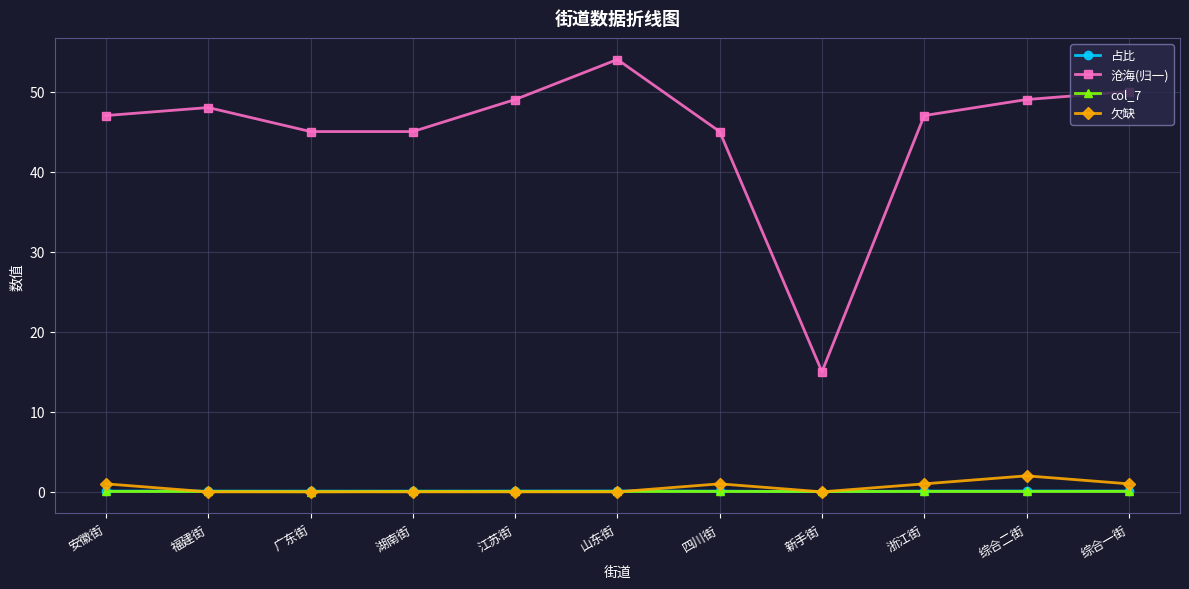

What value does the col_7 series have at 综合一街?

0.1